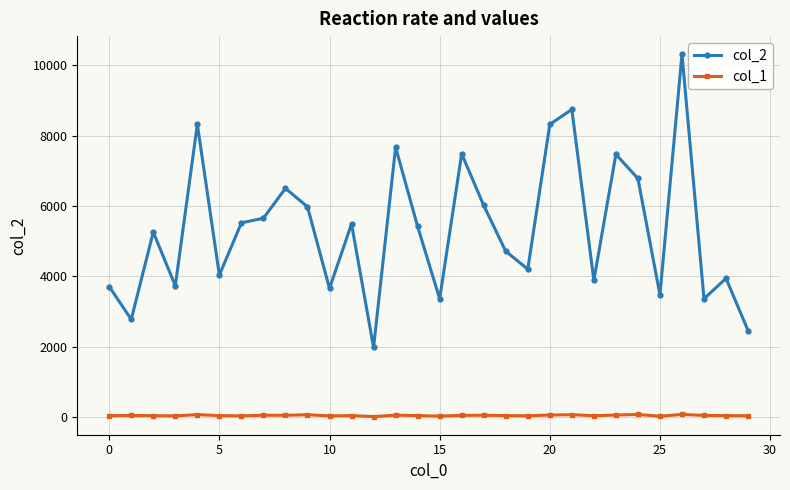

Rank the series by their average value, from lowest to highest.

col_1, col_2